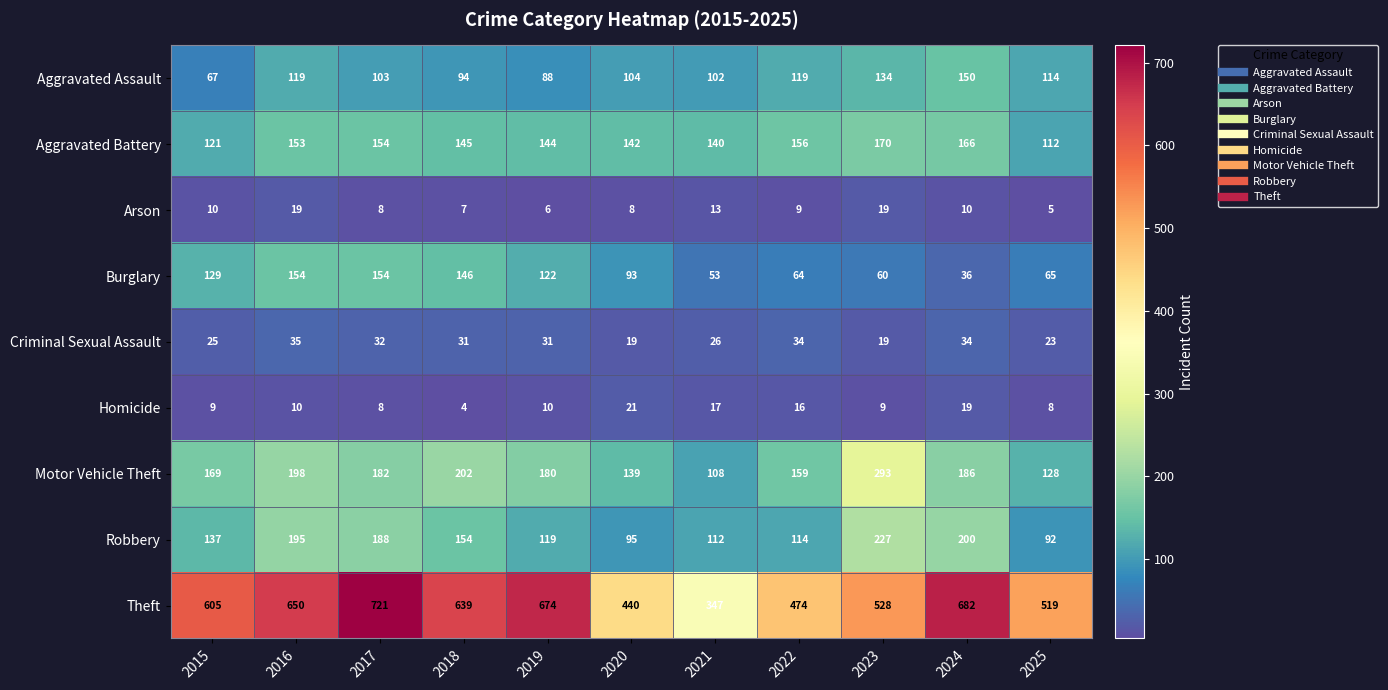

What is the approximate value of Aggravated Assault at 2023, to the nearest 5?

135